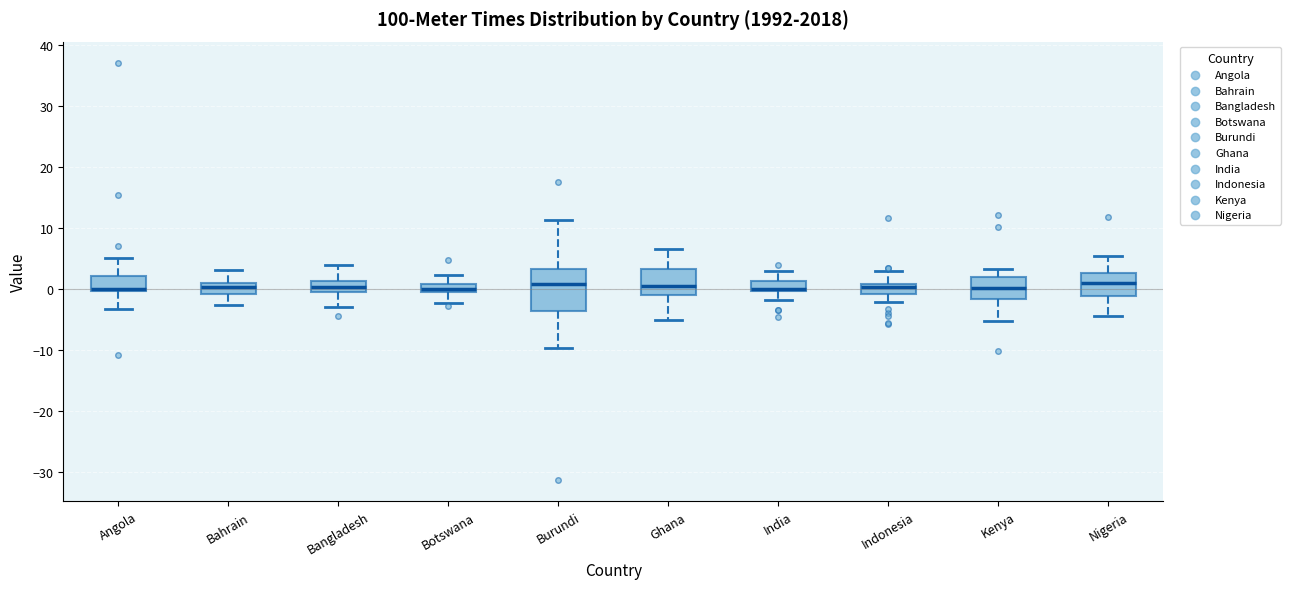

Comparing the boxes themselves (not the whiskers), which one is the tallest?

Burundi